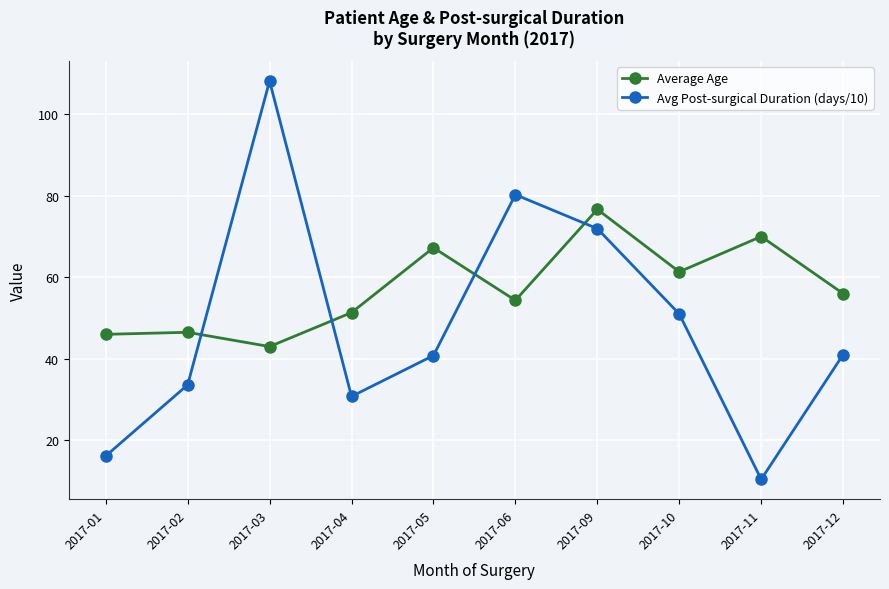

List the series in order of their peak value, highest first.

Avg Post-surgical Duration (days/10), Average Age